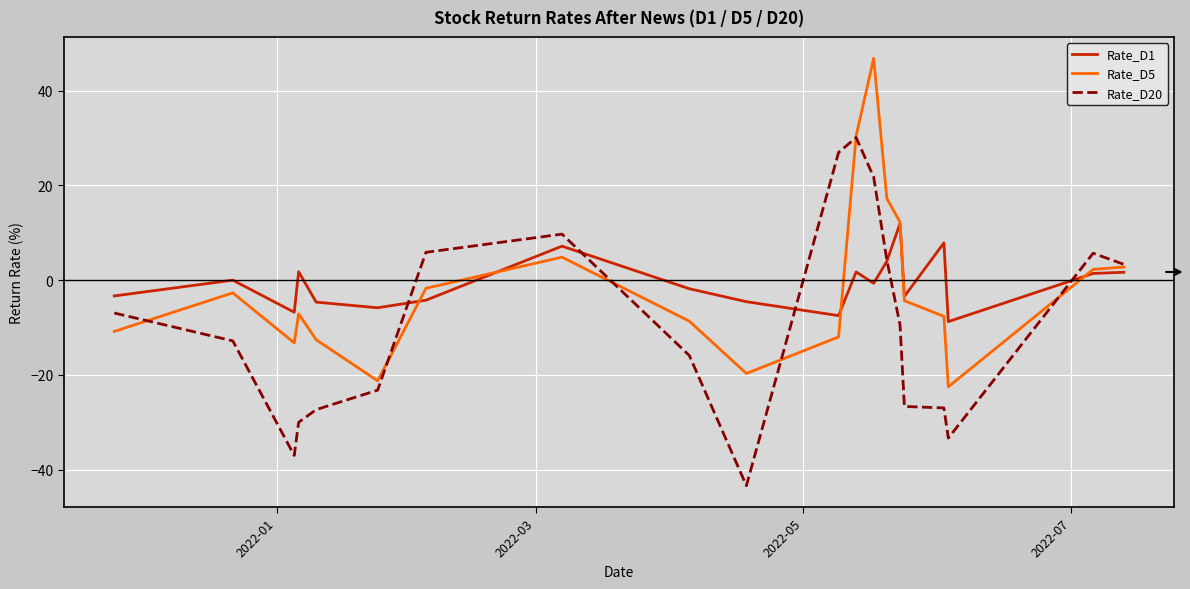

What are all the series names shown in the legend?

Rate_D1, Rate_D5, Rate_D20